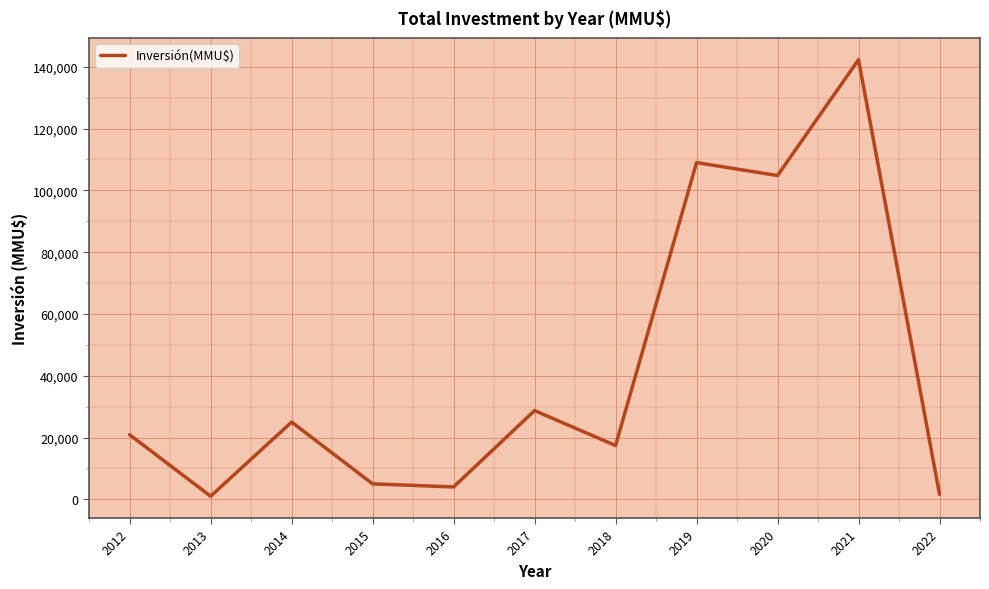

What value does the data have at 2022, to the nearest 50?

1650